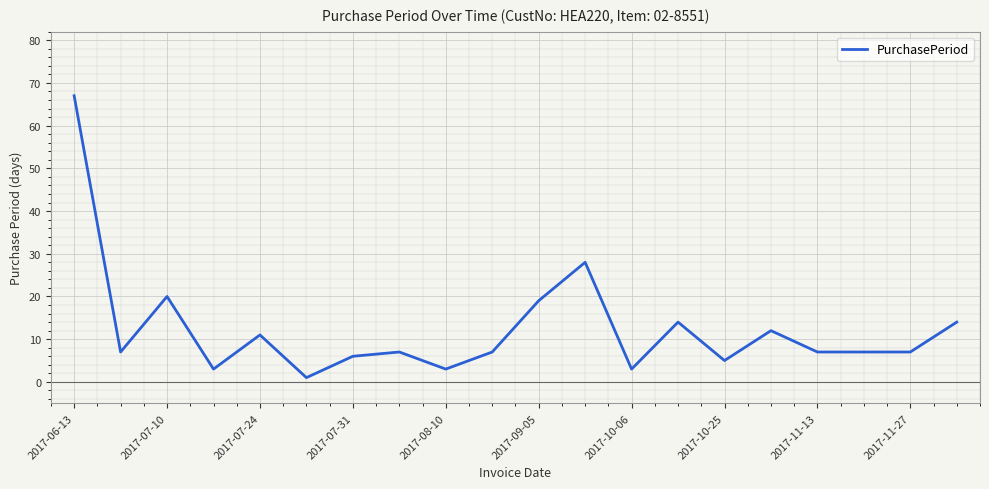

Count the number of data series in this chart.

1